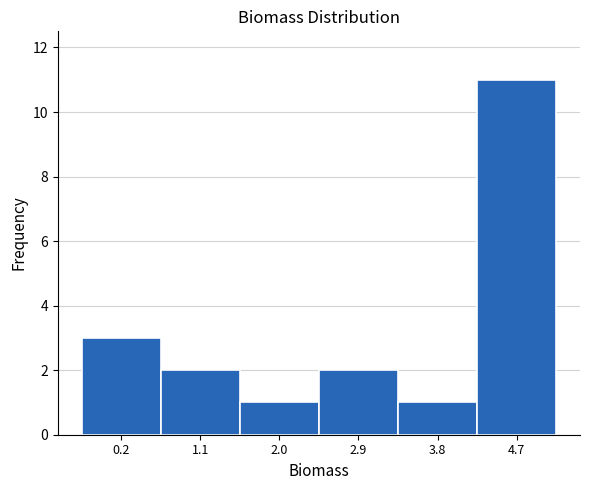

Reading left to right, what are all the values shown in this chart?

3	2	1	2	1	11